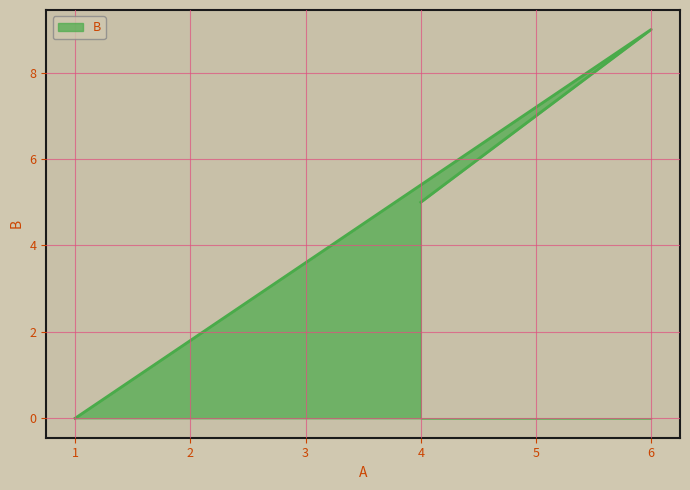

What is the sum of the values at 6 and 1?

9